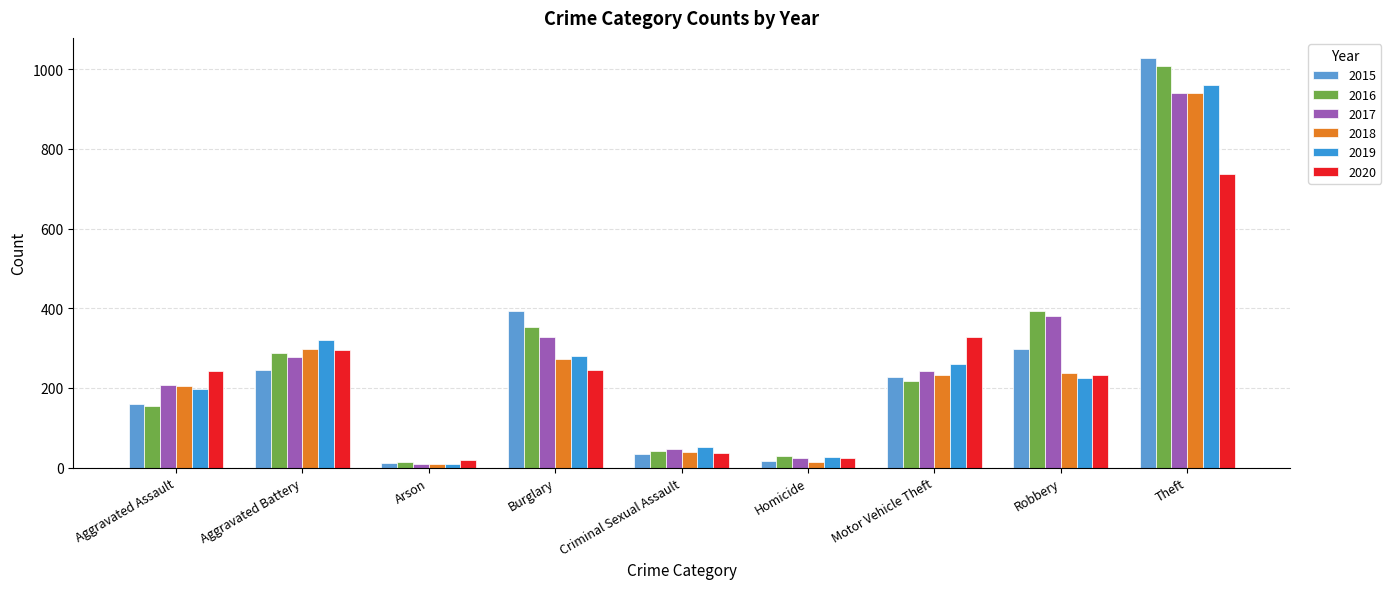

How many bars are there in each group?

6